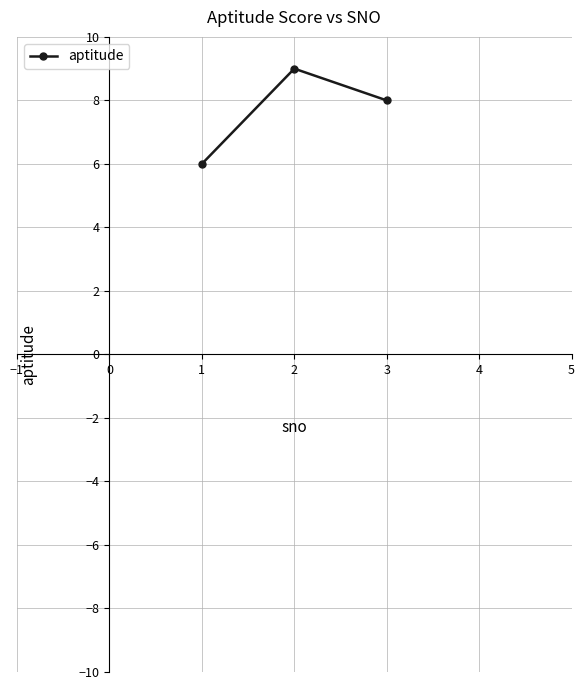

Is this an area chart (filled region under the line)?

No